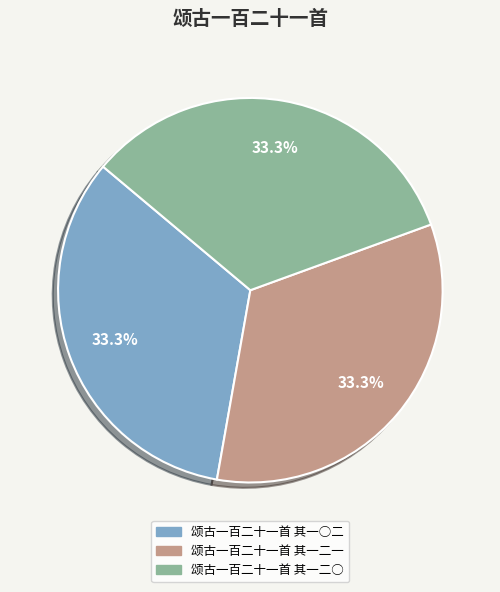

Count the number of slices in the pie.

3